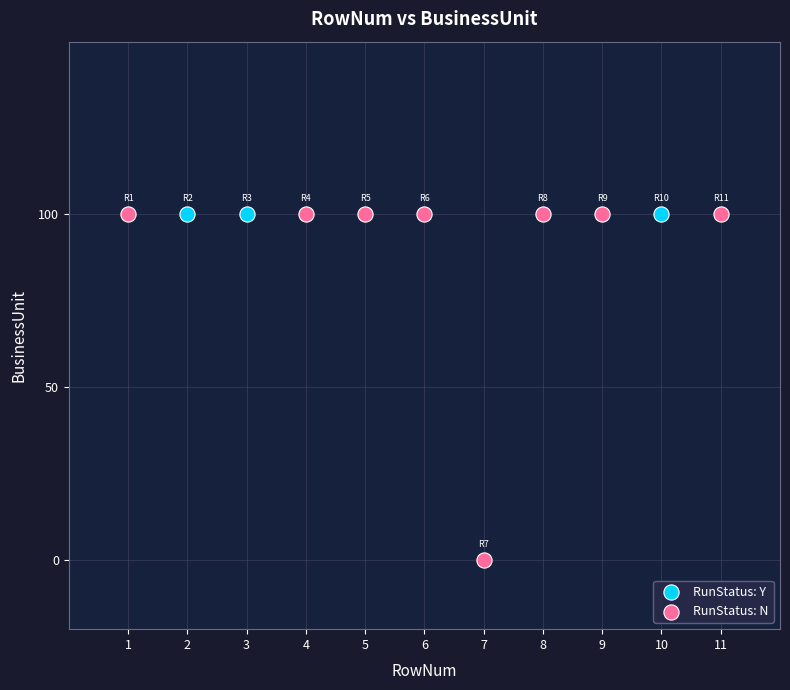

Which series contains the lowest Y value?

RunStatus: N